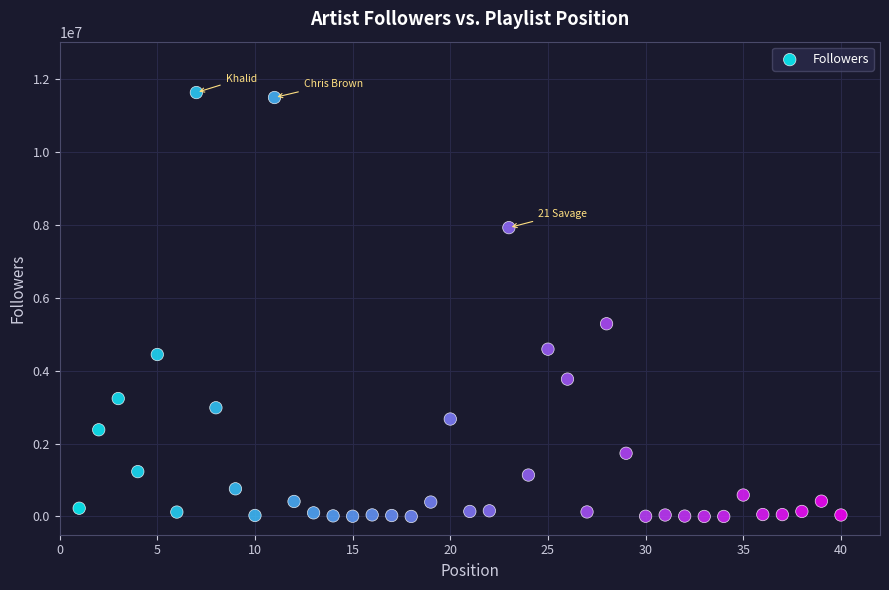

What is the range of Y values (max minus min)?

11622737